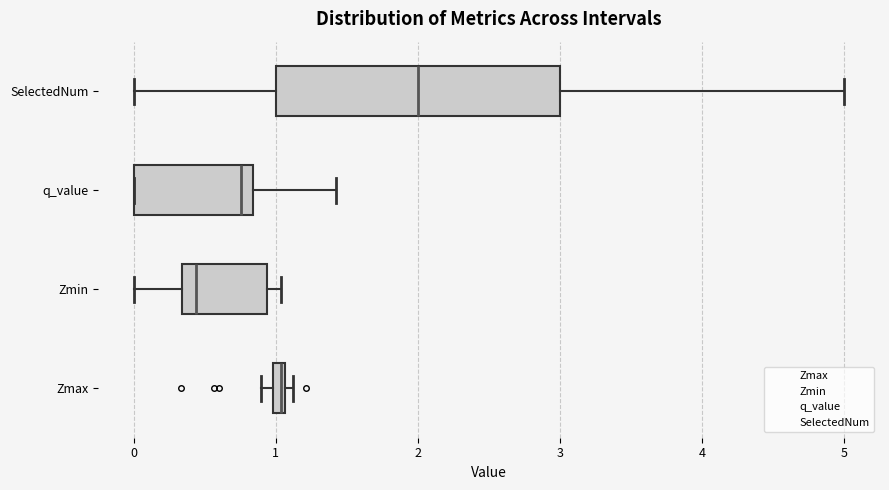

Which box's median line is the furthest to the right?

SelectedNum